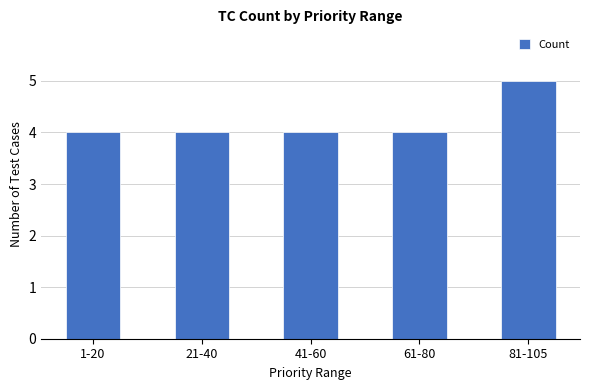

What is the sum of the values at 1-20 and 61-80?

8